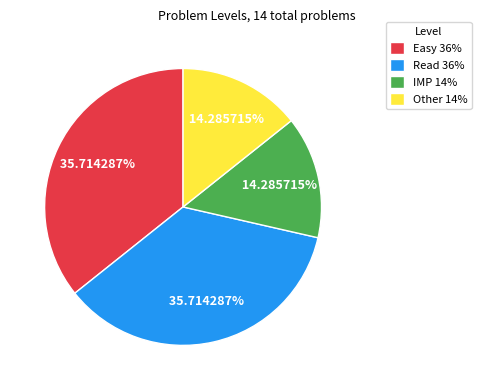

What is the ratio of the value at Easy 36% to the value at Read 36%?

1.0